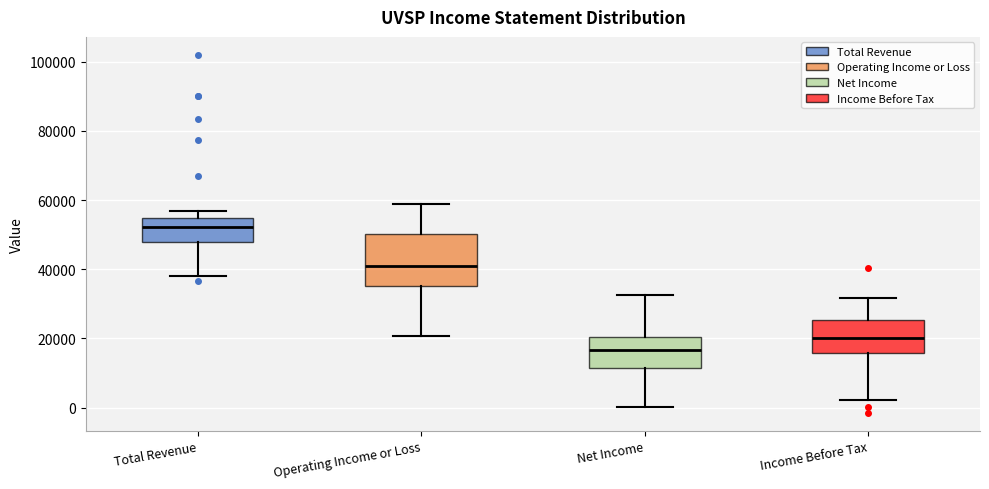

Which box has the highest median line?

Total Revenue